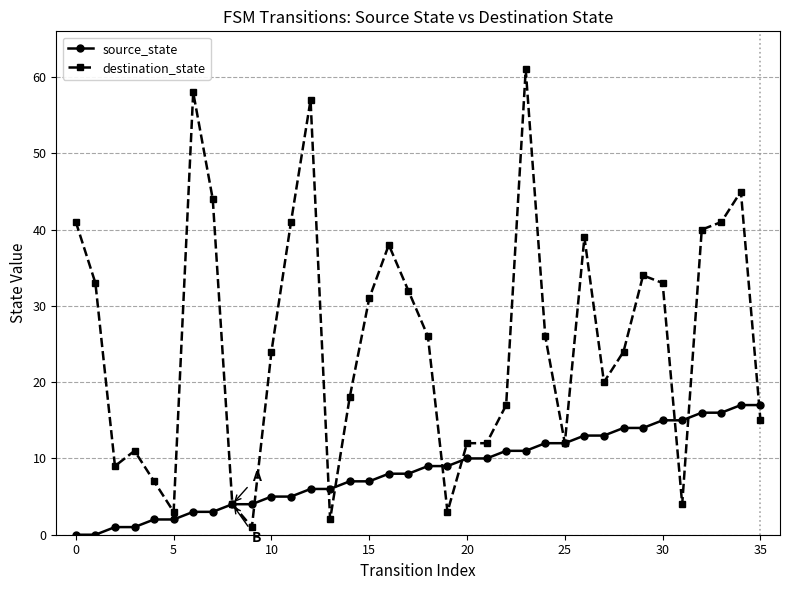

After their last crossing, which series has the higher values: destination_state or source_state?

source_state